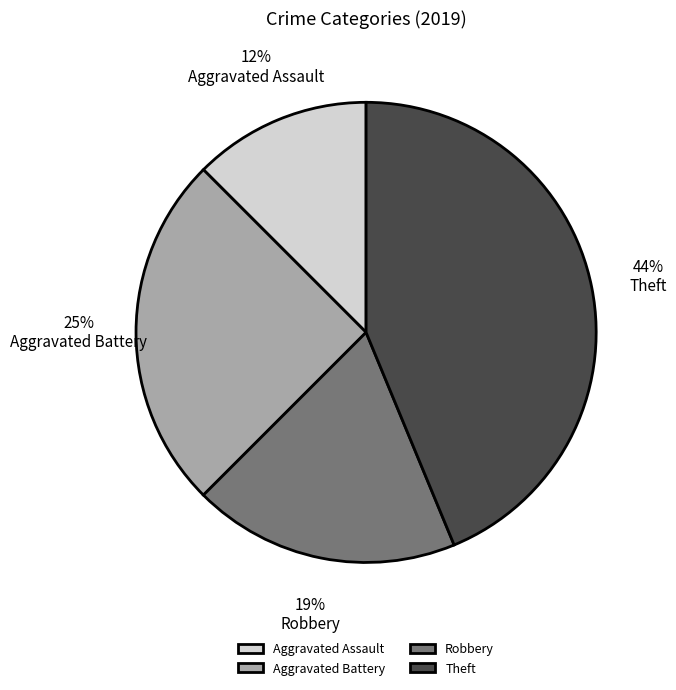

Rank the categories by value from lowest to highest.

Aggravated Assault, Robbery, Aggravated Battery, Theft